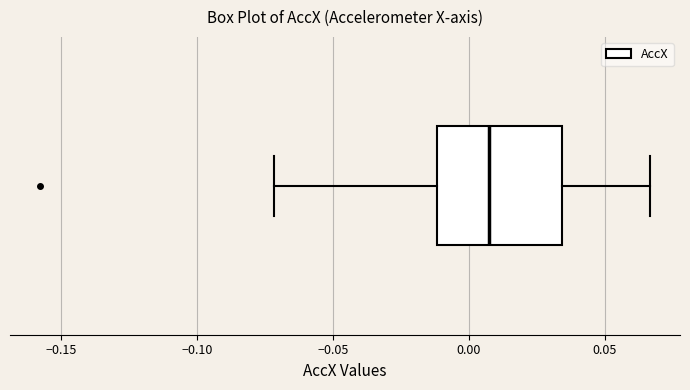

Where is the right edge of the box on the x-axis? The values are not printed on the chart, so give them approximately, as read against the axis.

0.035